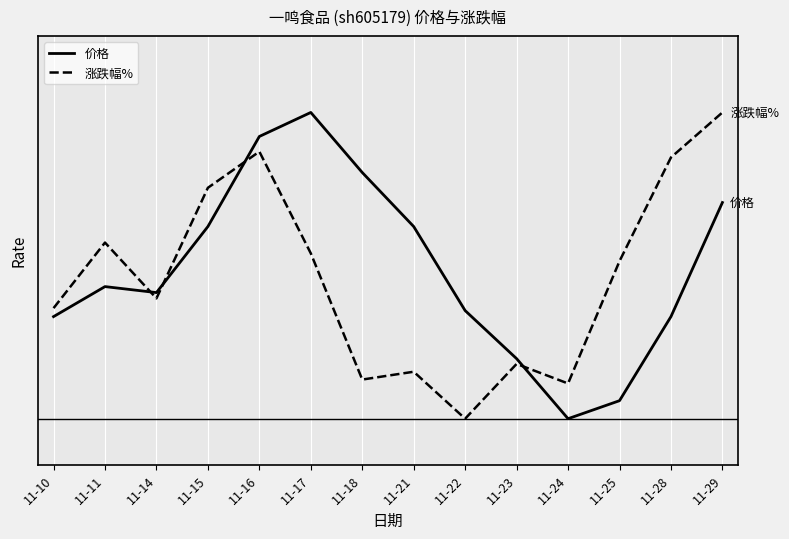

How many times do 涨跌幅% and 价格 cross each other?

4